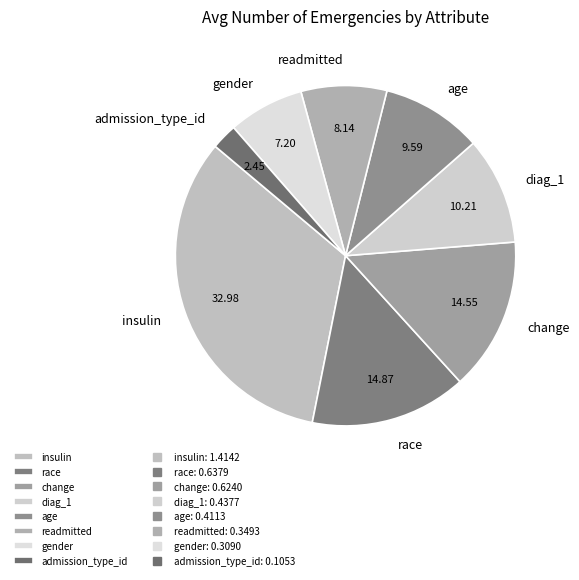

Count the number of slices in the pie.

8